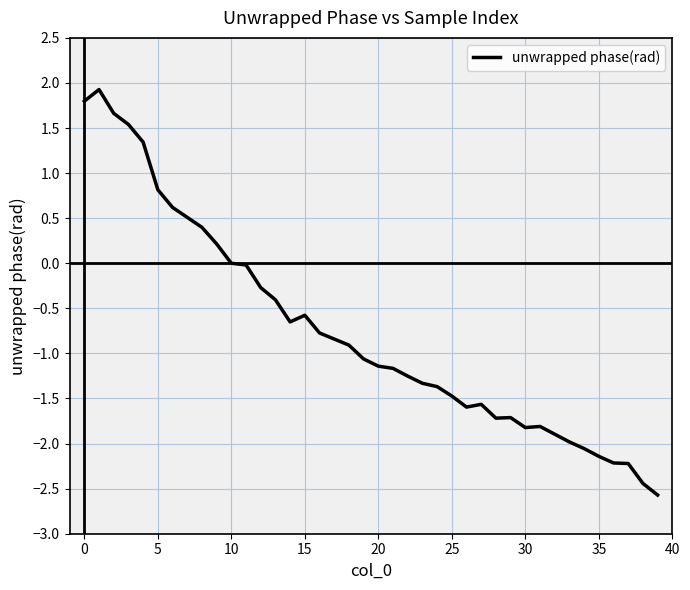

Count the number of data series in this chart.

1